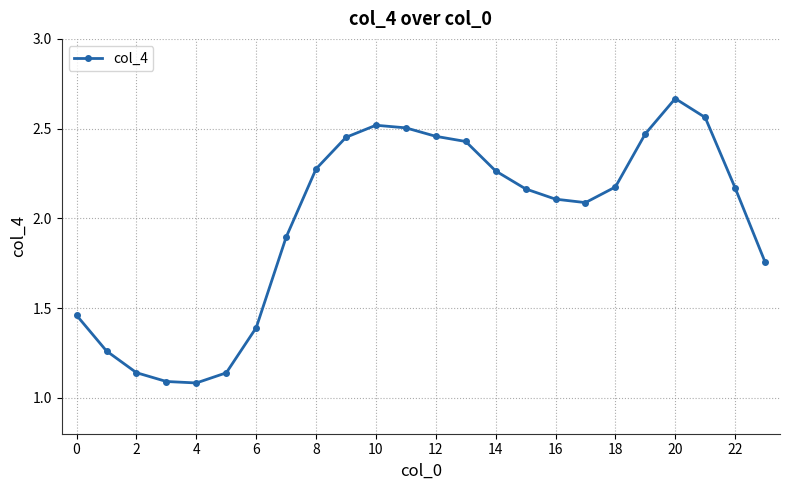

What is the difference between the maximum and minimum values?

1.6